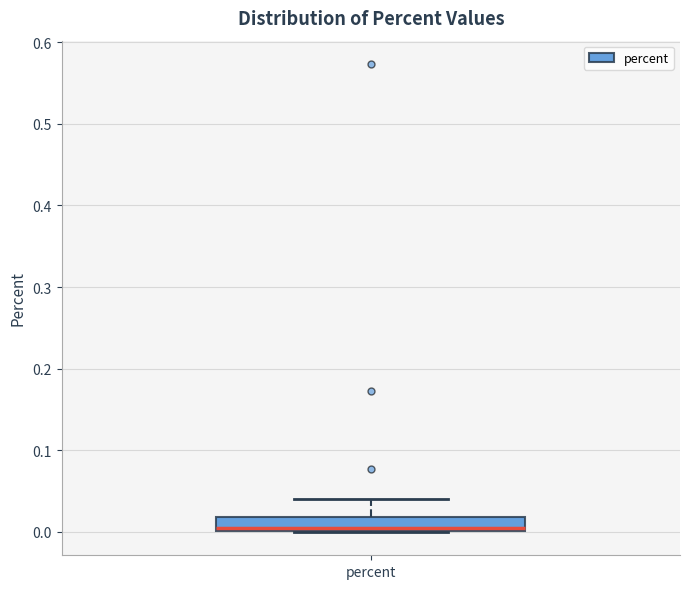

Where does the upper whisker of the box for percent end on the y-axis? The values are not printed on the chart, so give them approximately, as read against the axis.

0.04